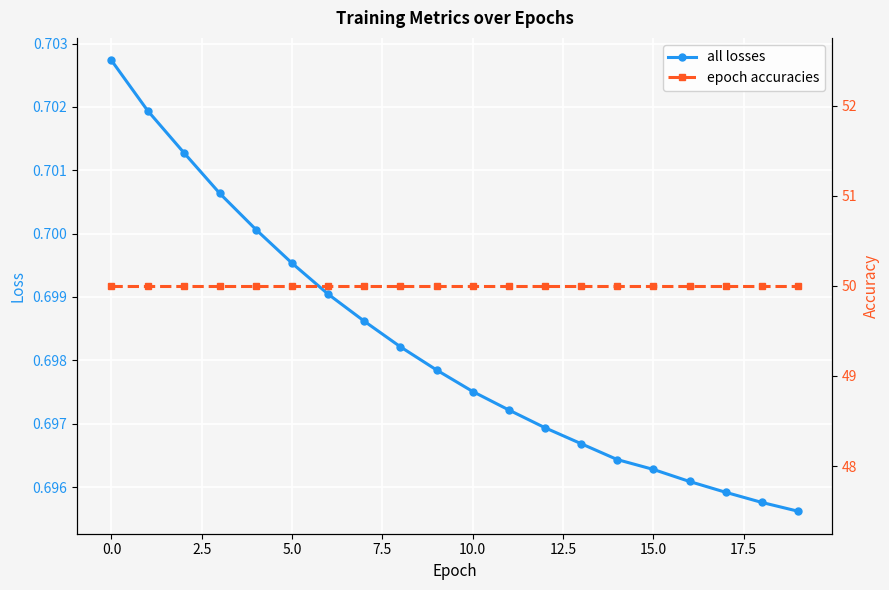

What are all the series names shown in the legend?

all losses, epoch accuracies